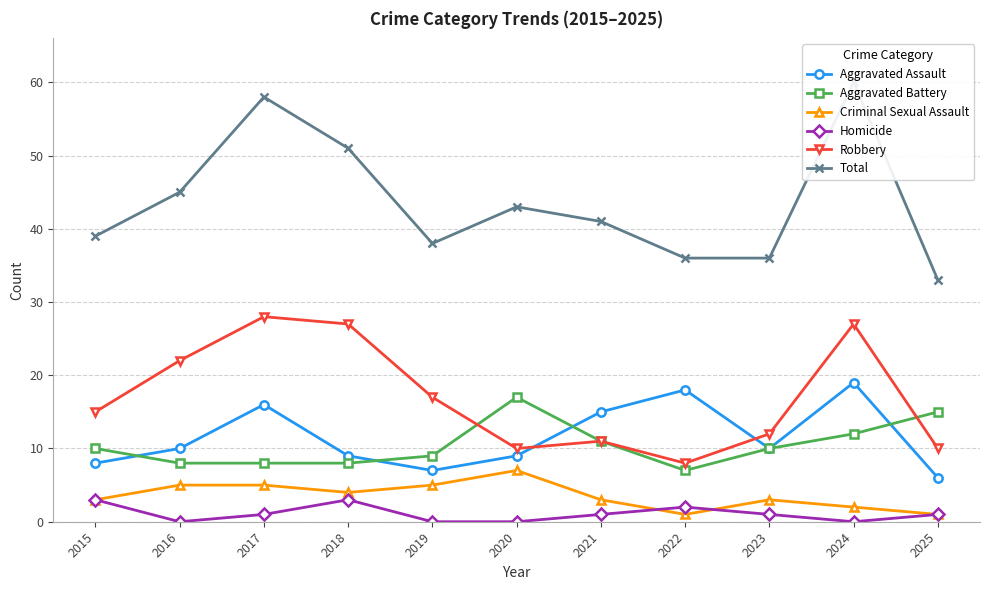

What is the value of the Total point at the 10th from the left?

60